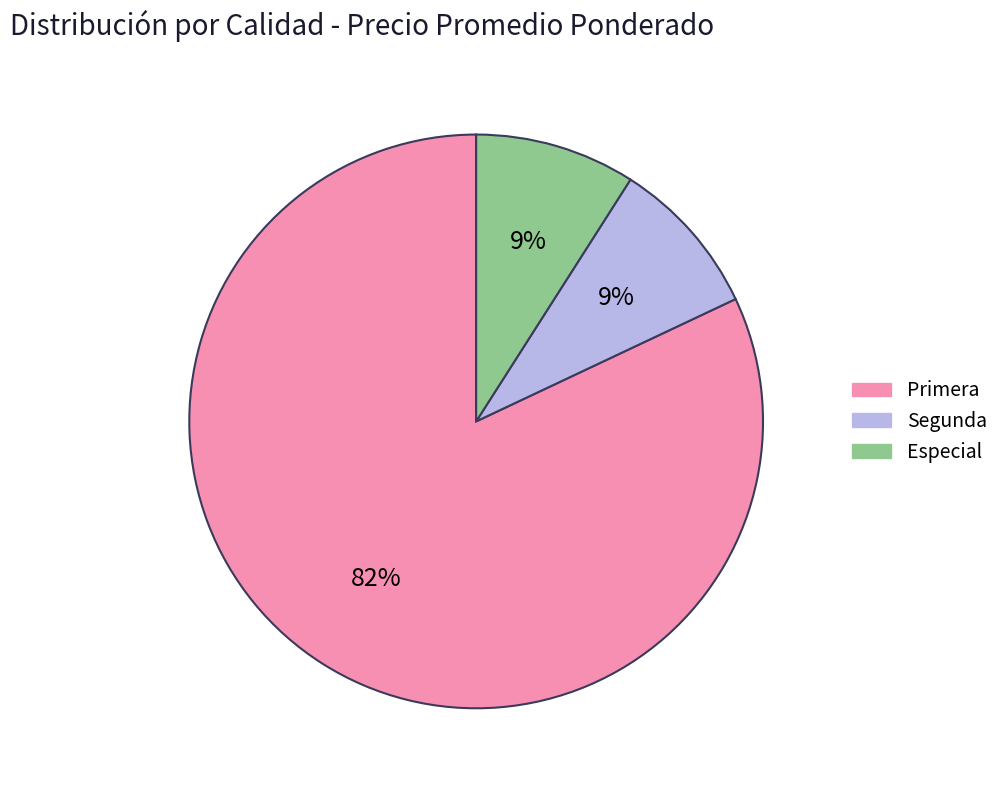

How many segments does this pie chart have?

3